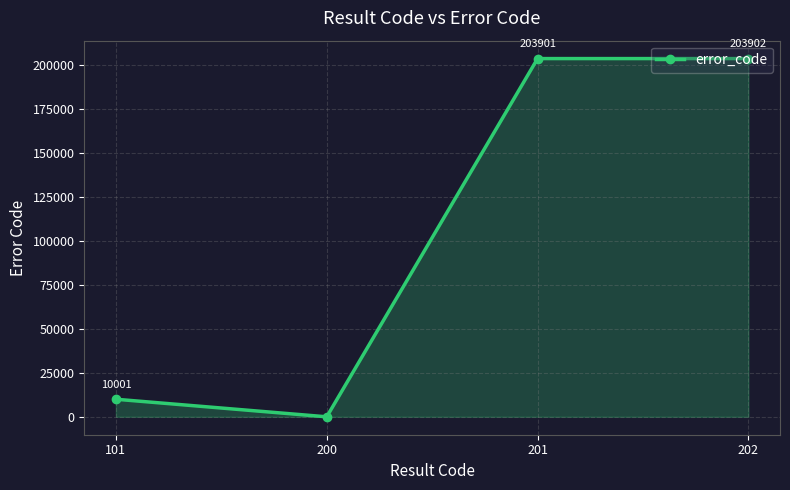

What is the difference between the values at 201 and 200?

203901